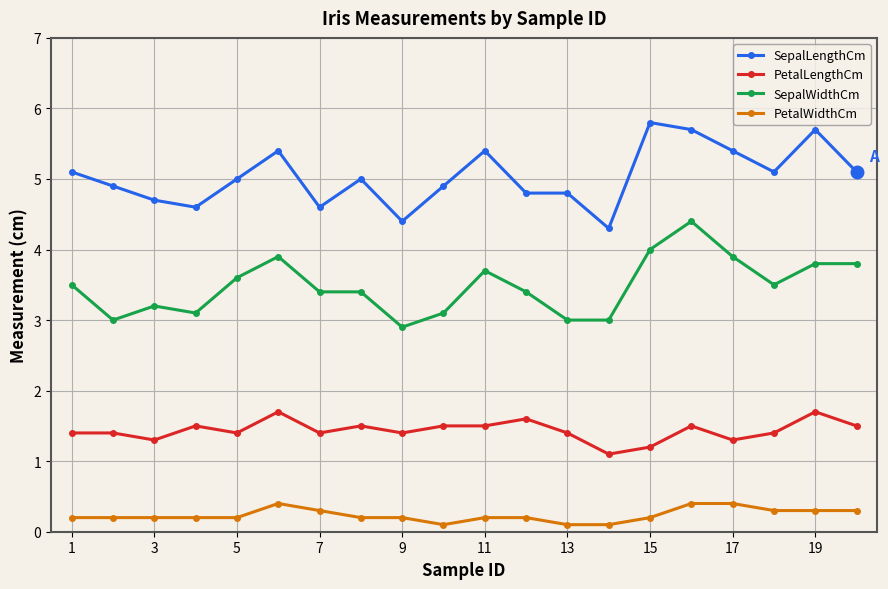

At how many categories does at least one series exceed 4?

20